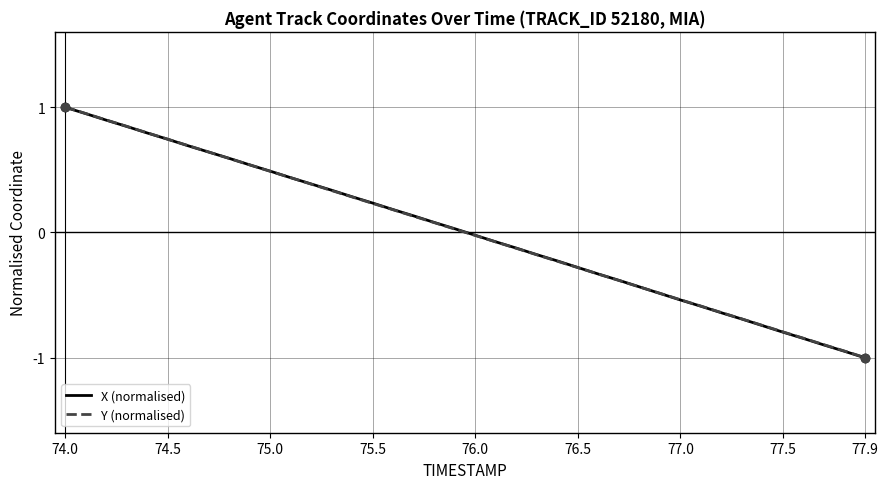

What is the maximum value shown in the chart?

1.0